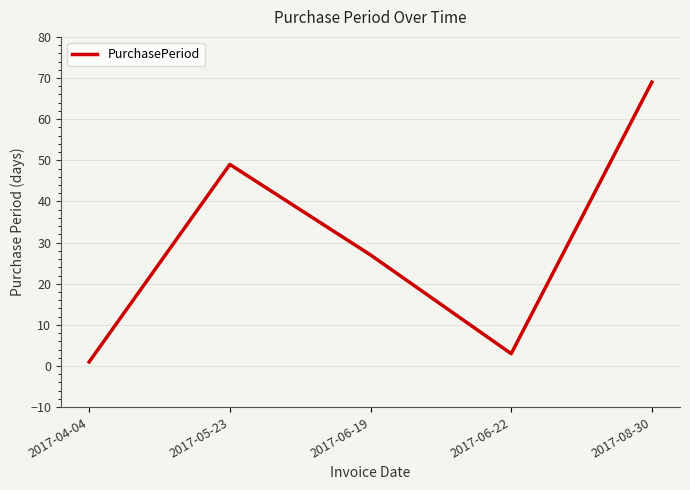

At which category does the data reach its first local valley?

2017-06-22